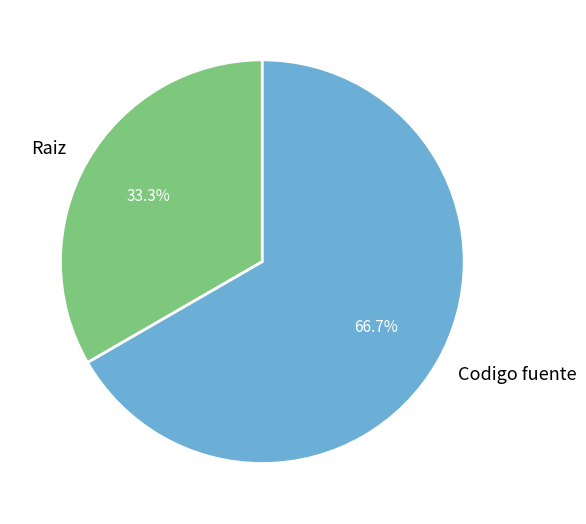

Which slice represents more than half of the pie?

Codigo fuente